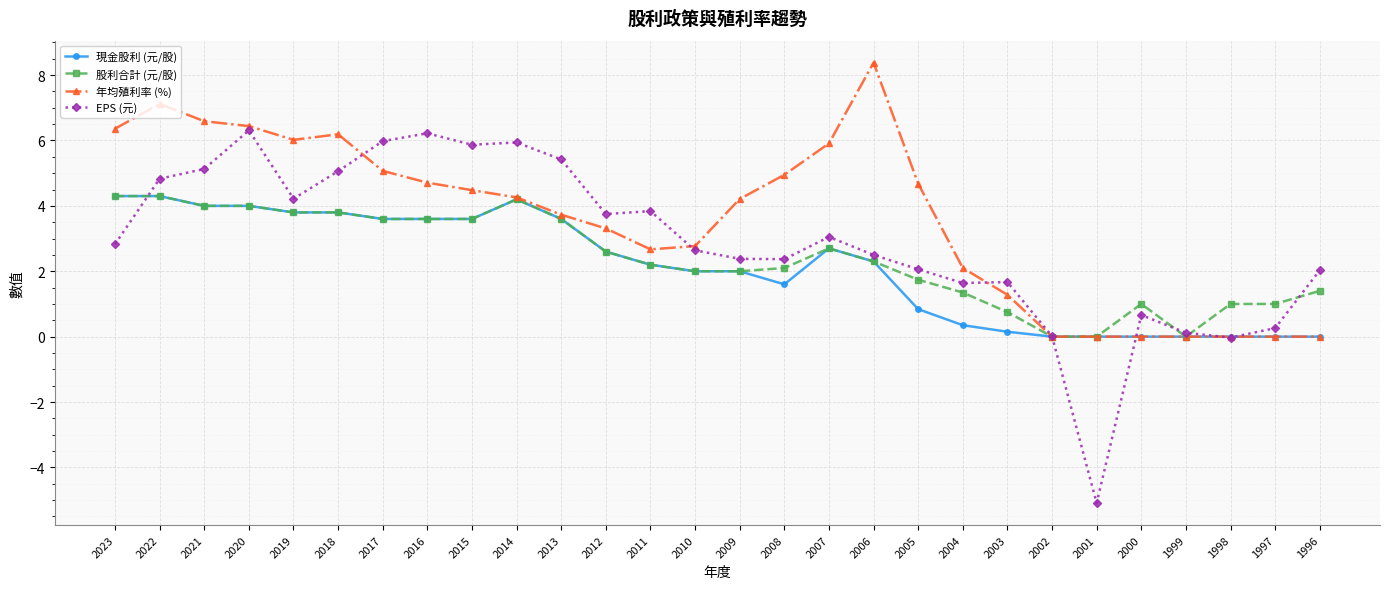

How many values in the 年均殖利率 (%) series are below 4?

13